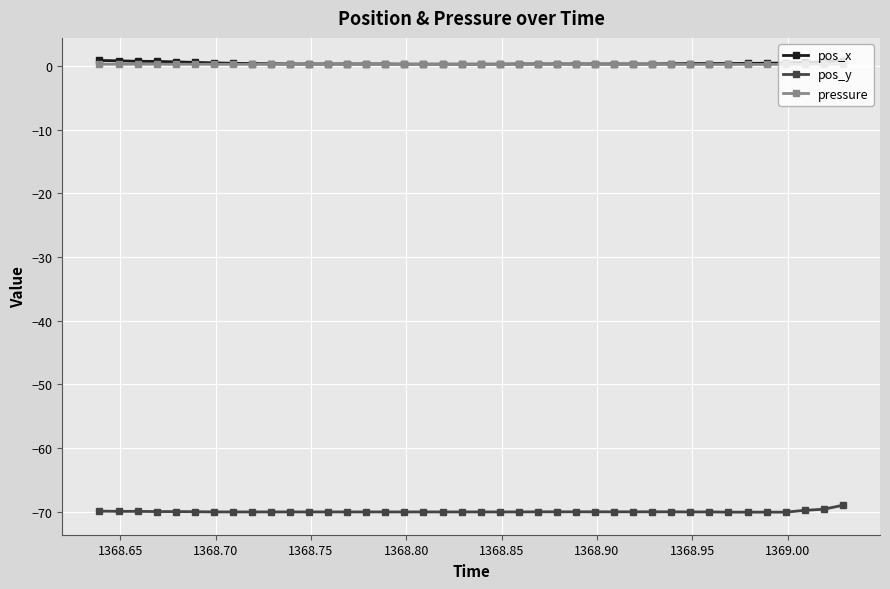

True or false: pressure and pos_y intersect in this chart.

False